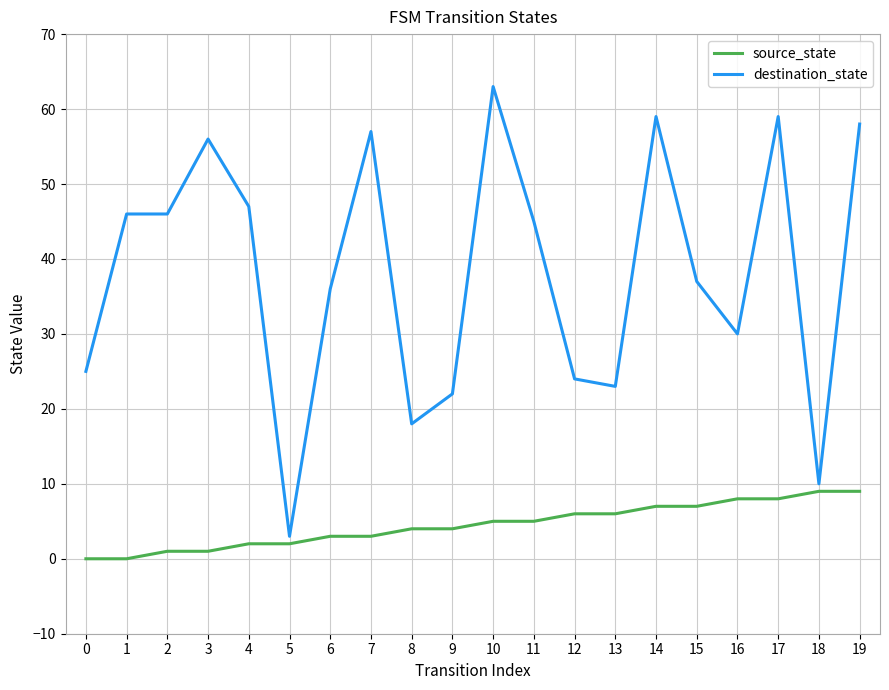

Count the number of data series in this chart.

2